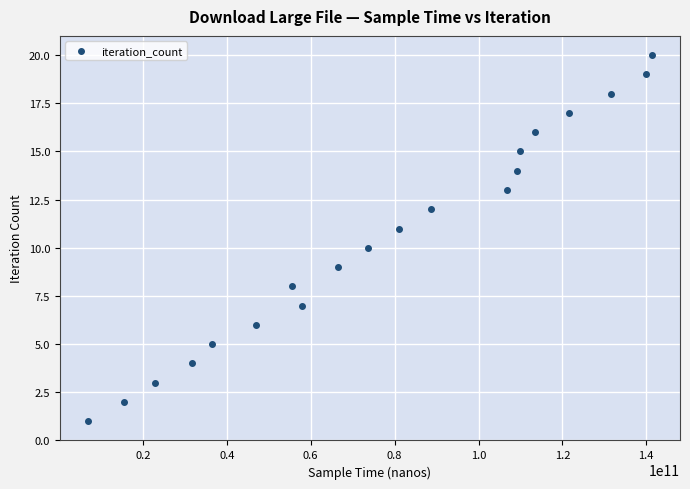

What is the range of Y values (max minus min)?

19